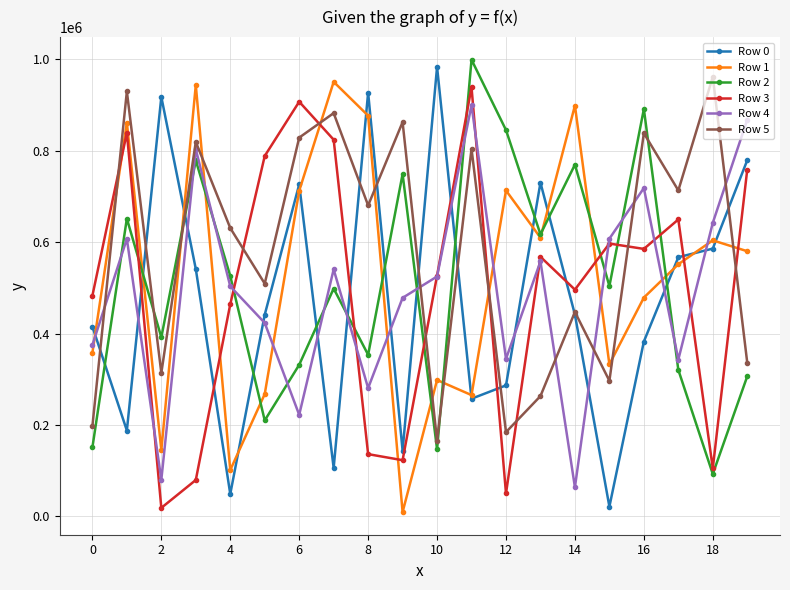

Rank the series by their maximum value, from highest to lowest.

Row 2, Row 0, Row 5, Row 1, Row 3, Row 4